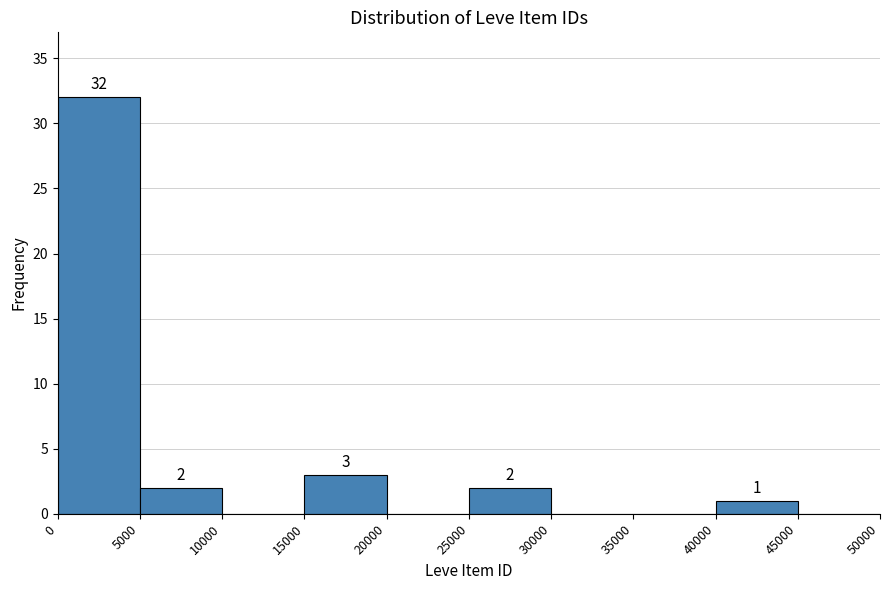

Which range on the x-axis has the tallest bar?

0 to 5000